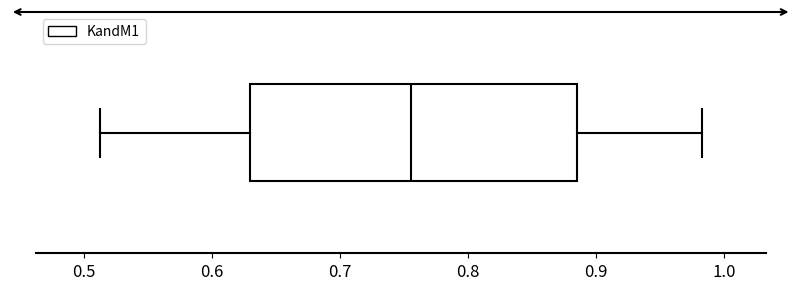

Transcribe this box plot: give where the median line is, the range the box spans, and where the two whiskers end, as read against the x-axis. The values are not printed on the chart, so give them approximately, as read against the axis.

median 0.76, box 0.63 to 0.89, whiskers 0.51 to 0.98